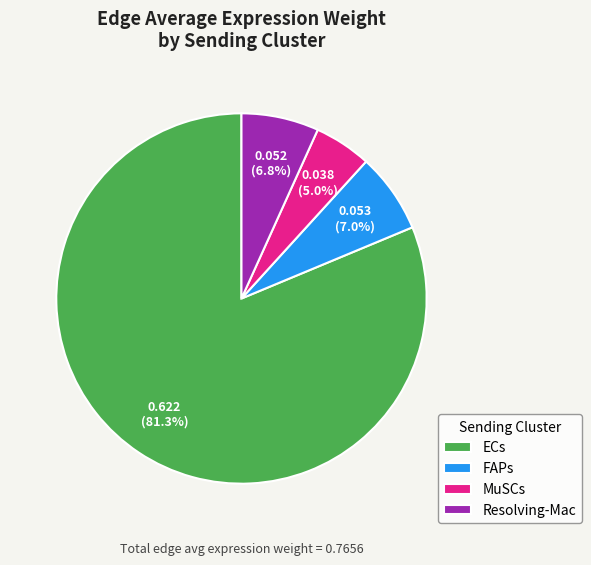

What percentage is NOT represented by FAPs?

93.0%